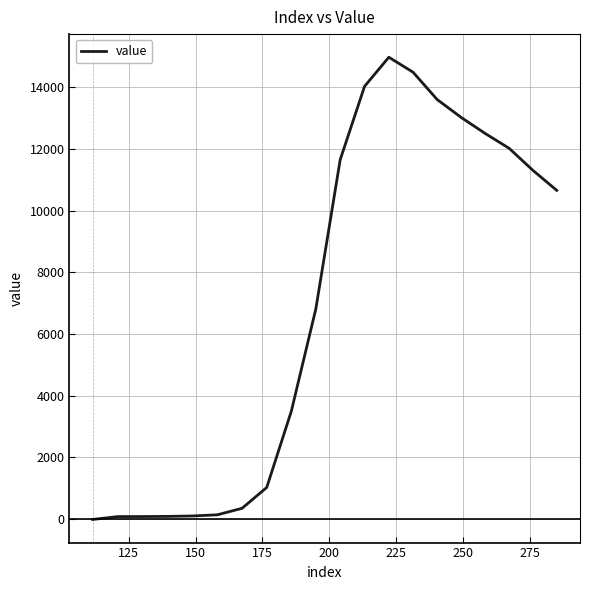

What is the greatest value displayed?

14974.1